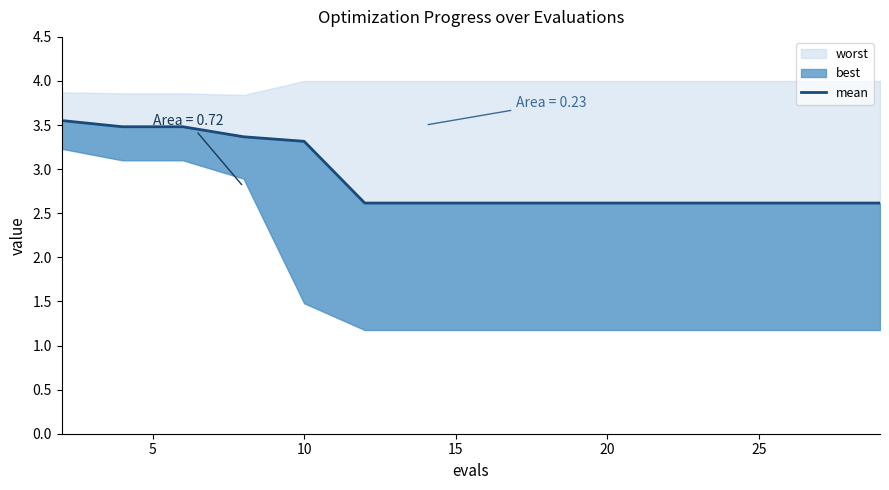

Which has a higher value, 20 or 15?

15